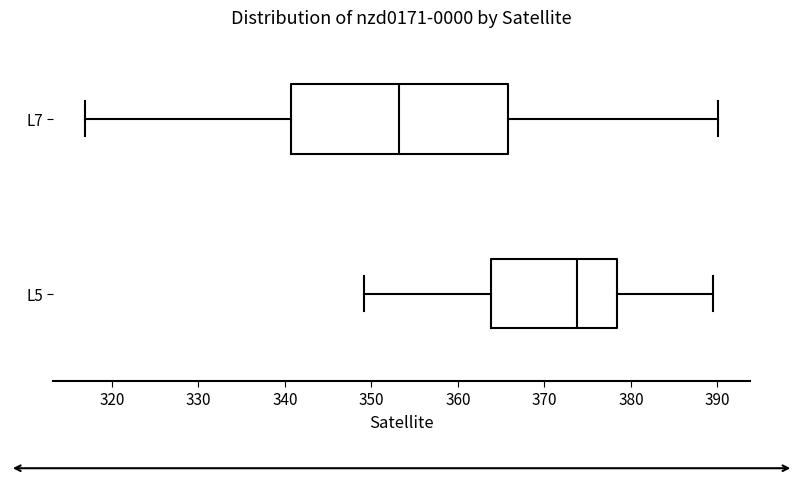

Where is the left edge of the box for L5 on the x-axis? The values are not printed on the chart, so give them approximately, as read against the axis.

364